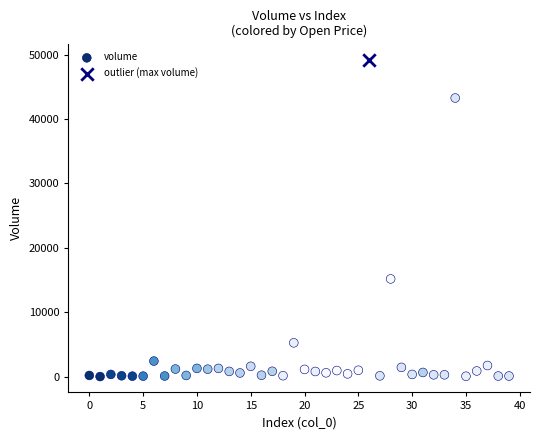

What are all the series names shown in the legend?

volume, outlier (max volume)